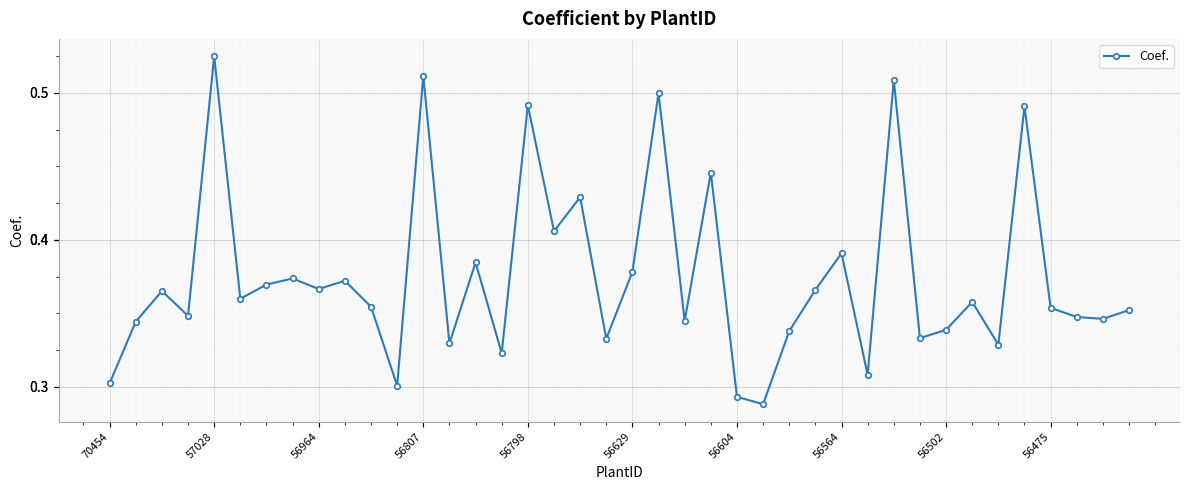

How many points are higher than both their immediate neighbors (excluding endpoints)?

14